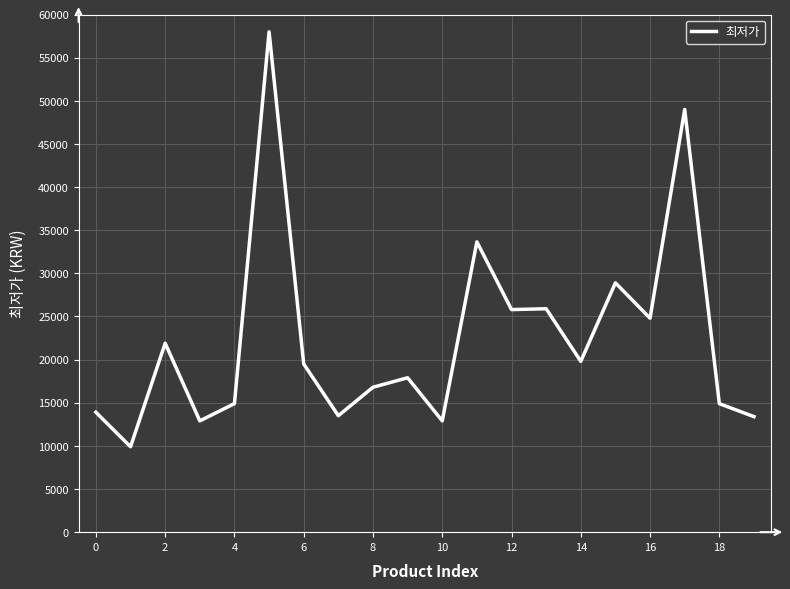

What is the difference between the maximum and minimum values?

48100